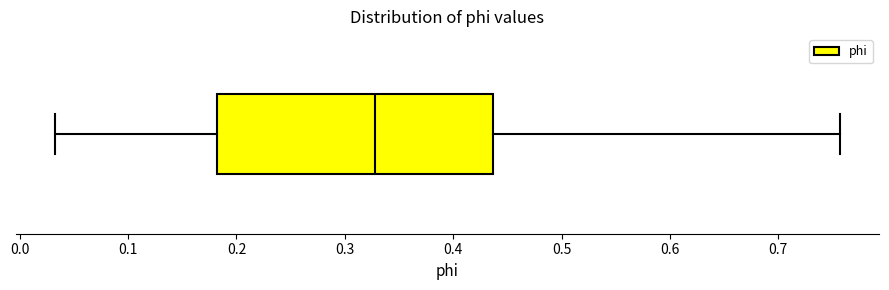

Transcribe this box plot: give where the median line is, the range the box spans, and where the two whiskers end, as read against the x-axis. The values are not printed on the chart, so give them approximately, as read against the axis.

median 0.33, box 0.18 to 0.44, whiskers 0.03 to 0.76